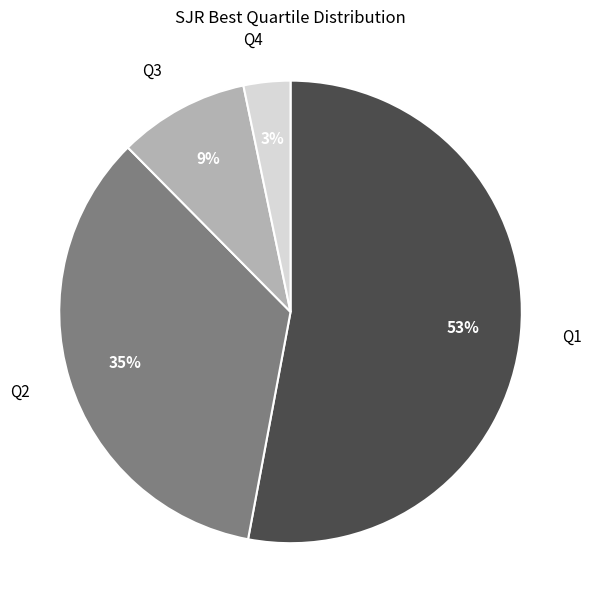

Is it true that Q3 is 16% of the pie?

False